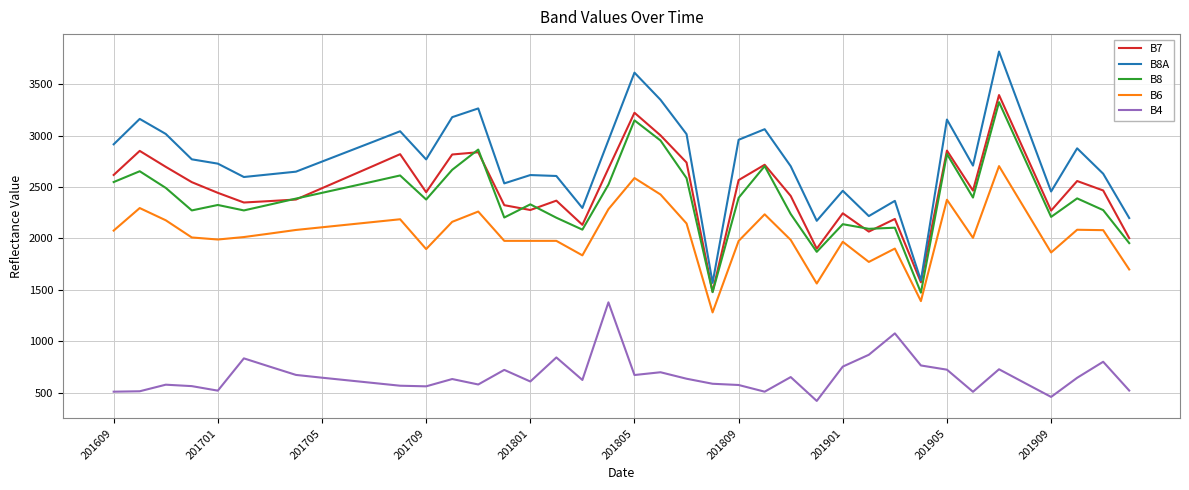

What is the smallest value displayed?

419